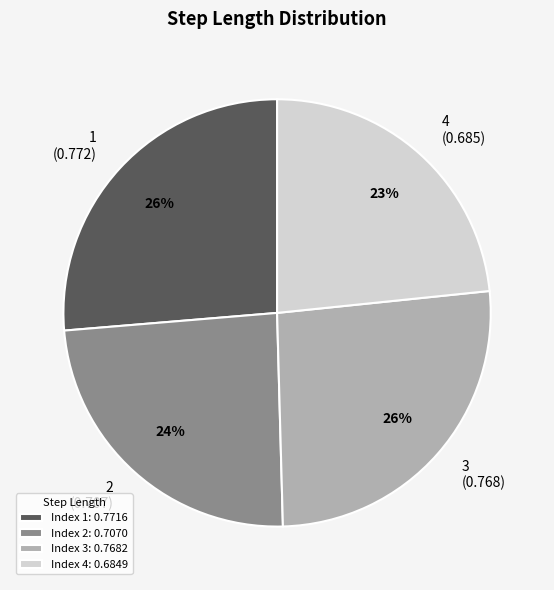

The Index 3: 0.7682 slice represents 26% of the pie. True or false?

True